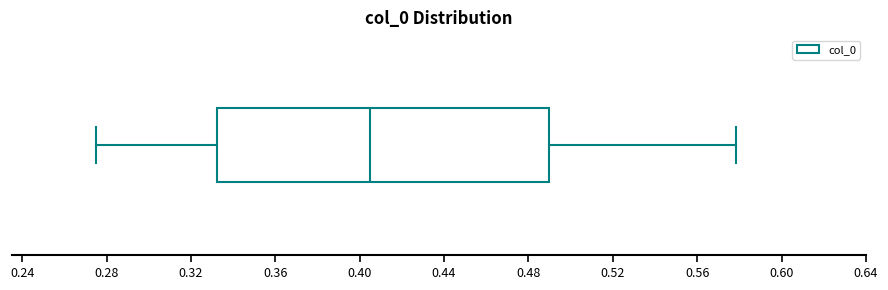

Read this box plot against the x-axis: the position of the median line, the range covered by the box, and the ends of both whiskers. The values are not printed on the chart, so give them approximately, as read against the axis.

median 0.405, box 0.330 to 0.490, whiskers 0.275 to 0.580